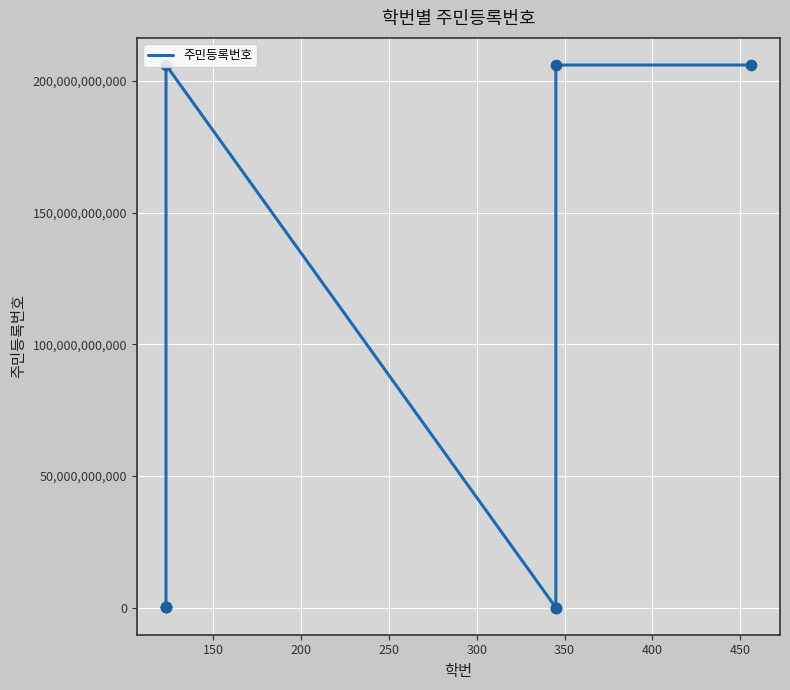

What is the ratio of the value at 250 to the value at 150?

1669.3